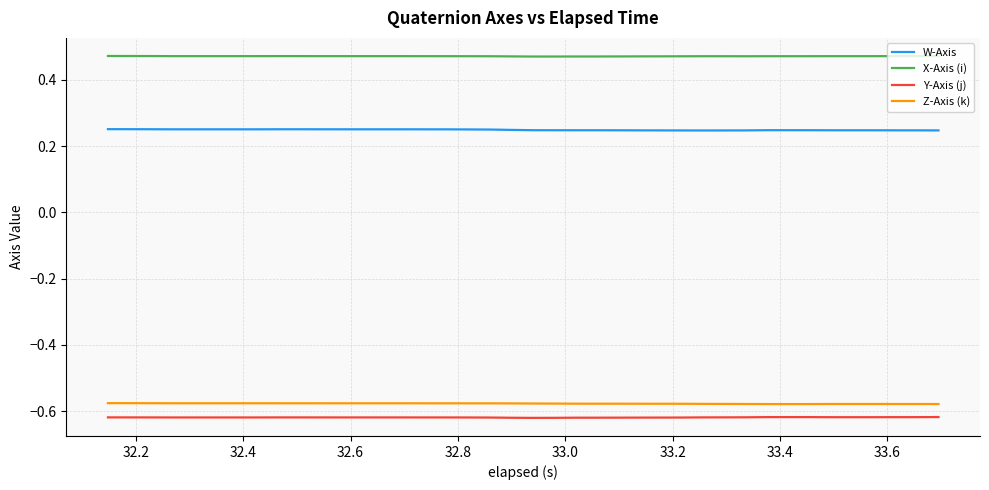

Which series has the largest total across all categories?

X-Axis (i)